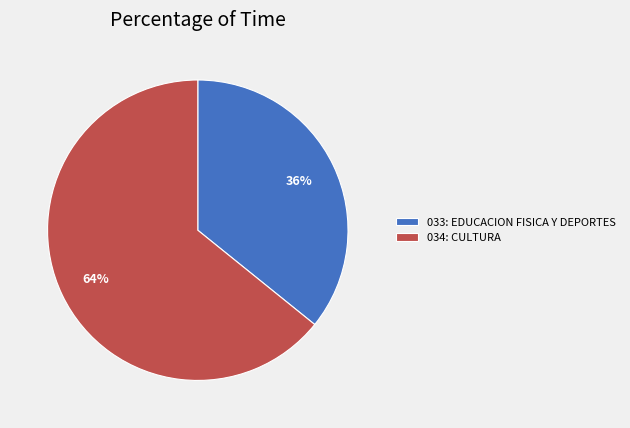

To the nearest percent, what portion does 034: CULTURA represent?

64%